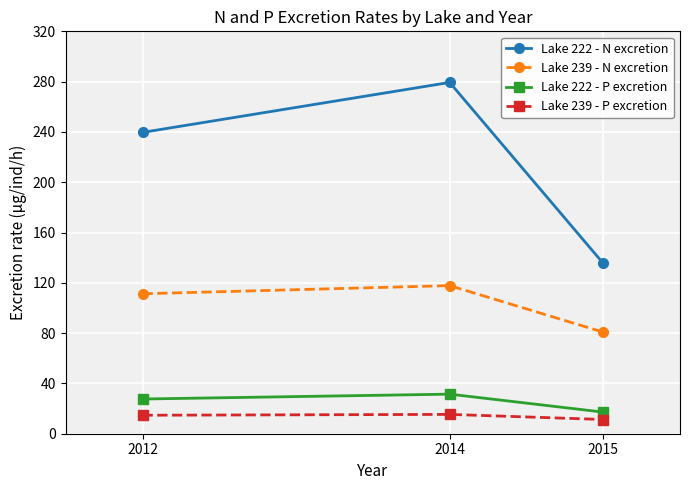

Does the chart display data point markers on the line(s)?

Yes